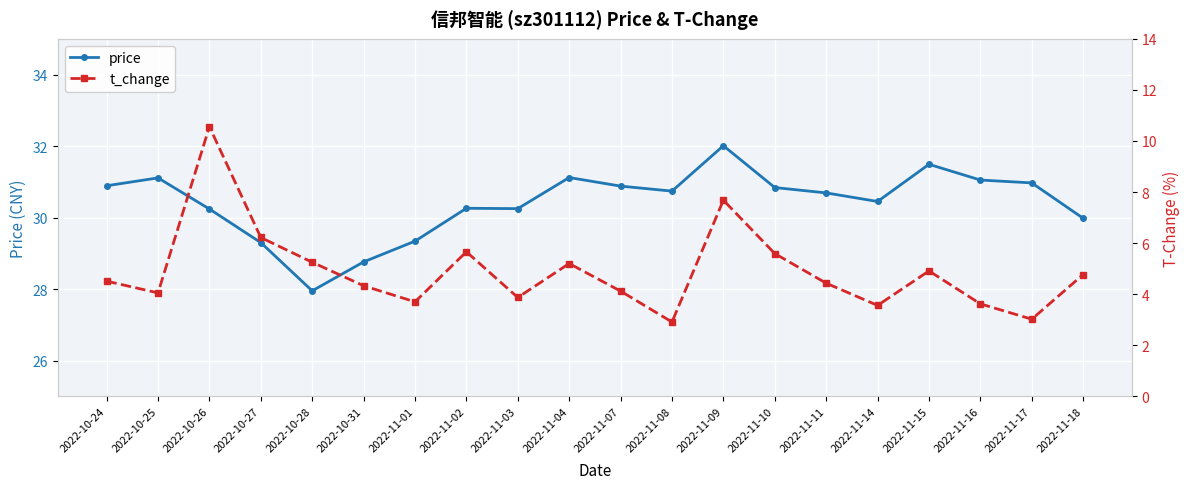

Rank the categories by t_change value from lowest to highest.

2022-11-08, 2022-11-17, 2022-11-14, 2022-11-16, 2022-11-01, 2022-11-03, 2022-10-25, 2022-11-07, 2022-10-31, 2022-11-11, 2022-10-24, 2022-11-18, 2022-11-15, 2022-11-04, 2022-10-28, 2022-11-10, 2022-11-02, 2022-10-27, 2022-11-09, 2022-10-26